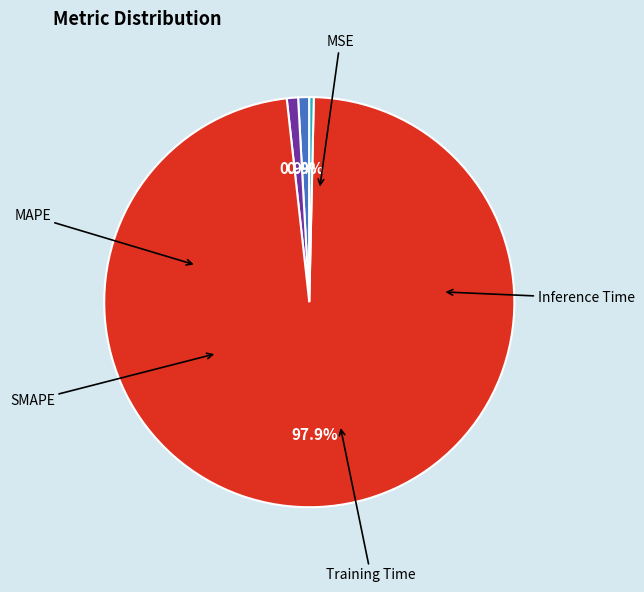

Does any single category account for the majority?

Yes